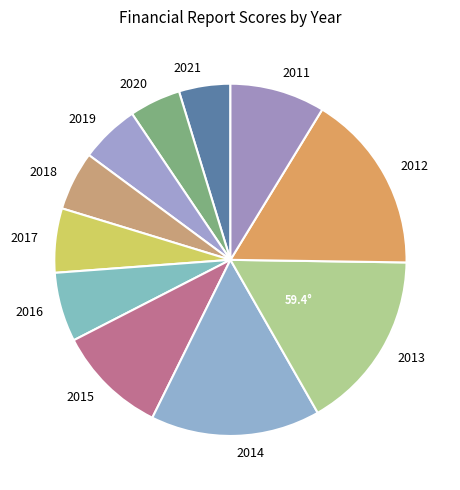

Count the number of slices in the pie.

11